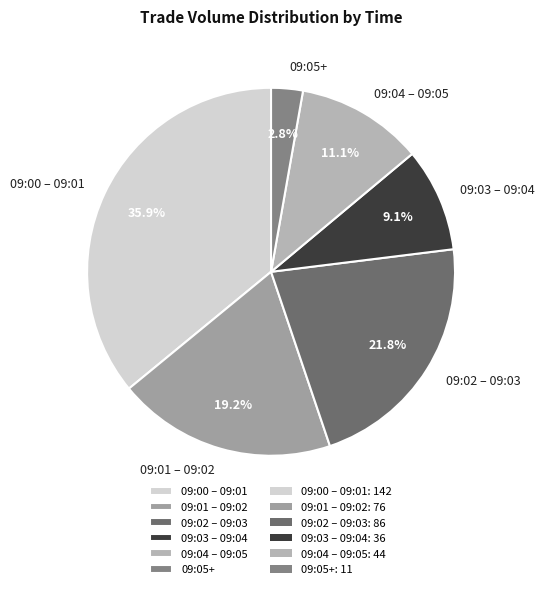

Which category has the biggest portion of the pie?

09:00 – 09:01